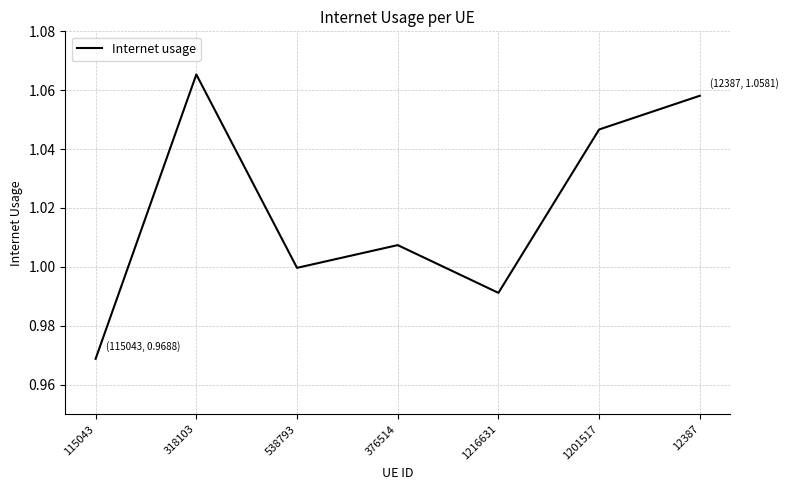

At which label does the data first exceed 1?

318103